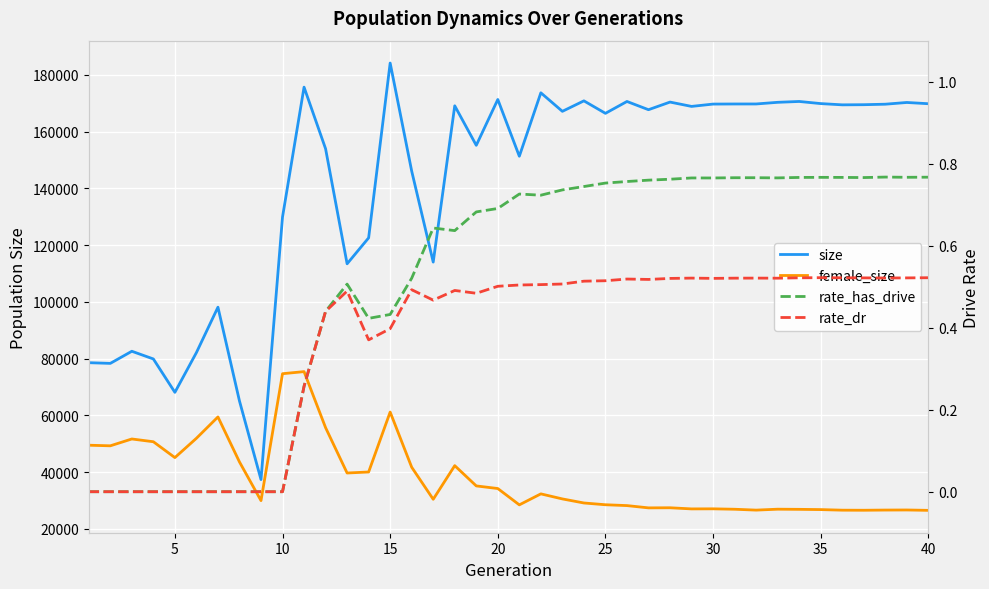

Which series has the largest total across all categories?

size